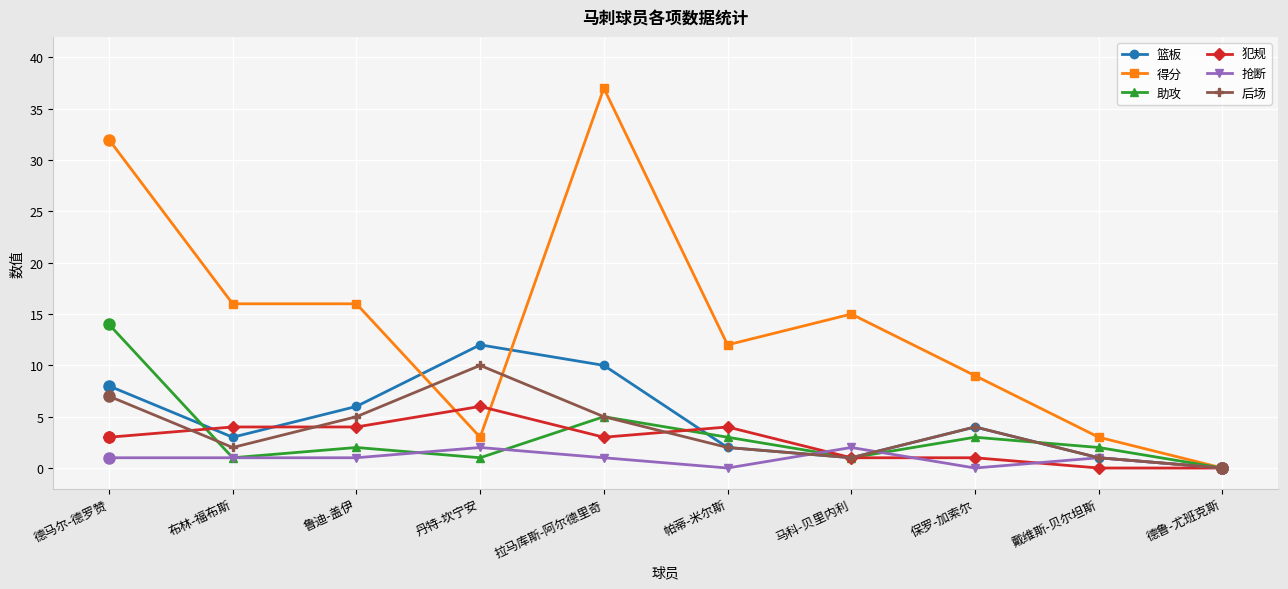

Count the 后场 values in the range 1 to 5.

7